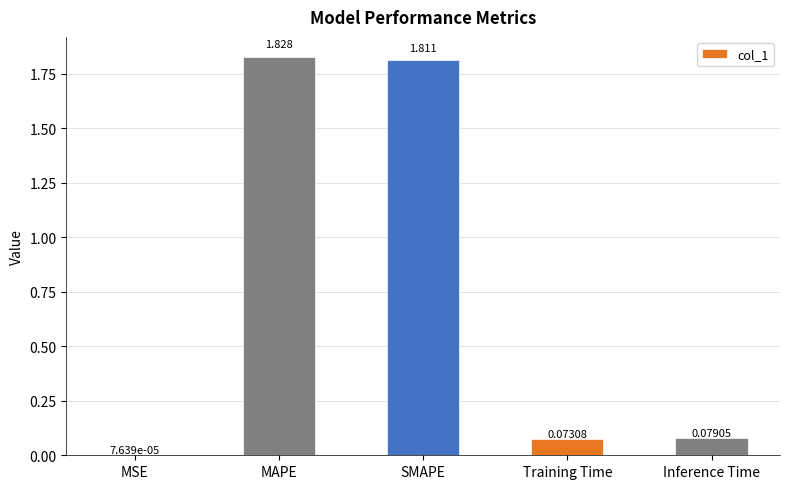

At which label is the value closest to 0?

MSE